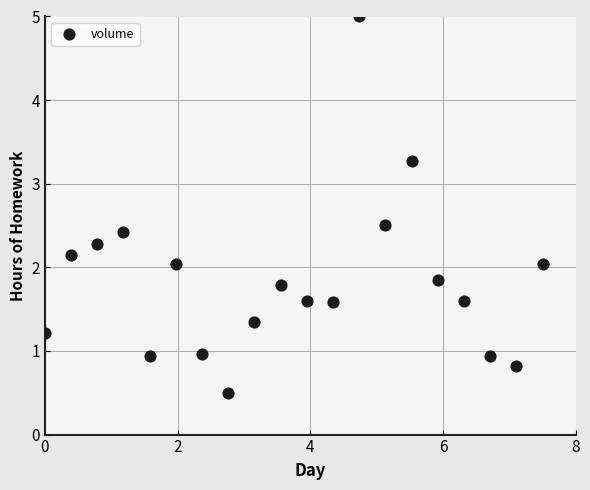

What is the range of X values (max minus min)?

7.5